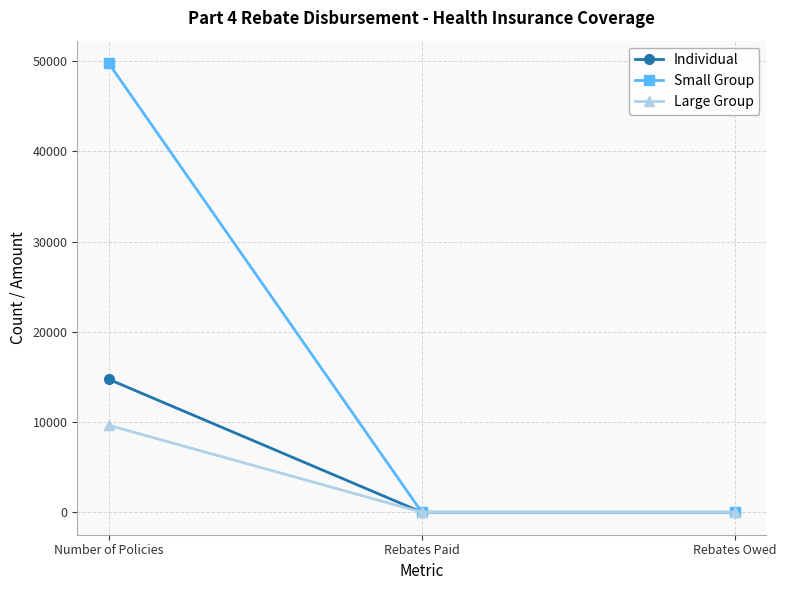

What position from the right is Number of Policies?

3